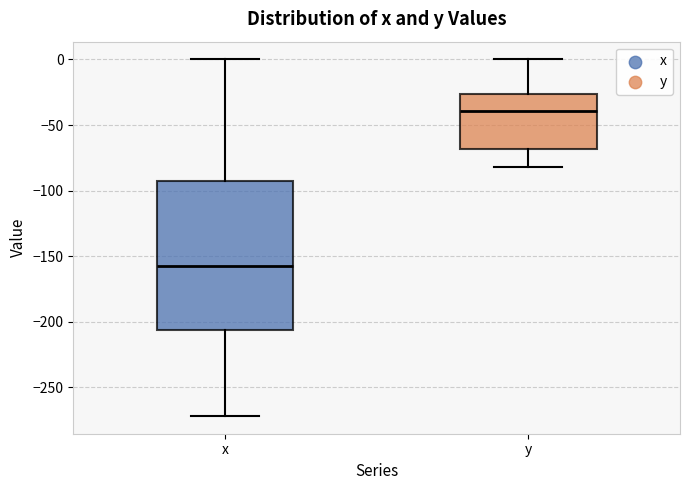

Which box is the tallest, from its lower edge to its upper edge?

x